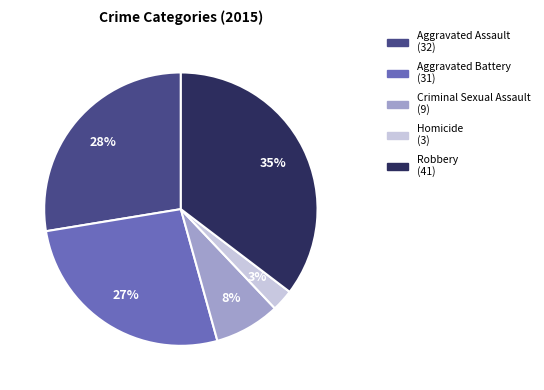

Which slice is the largest?

Robbery